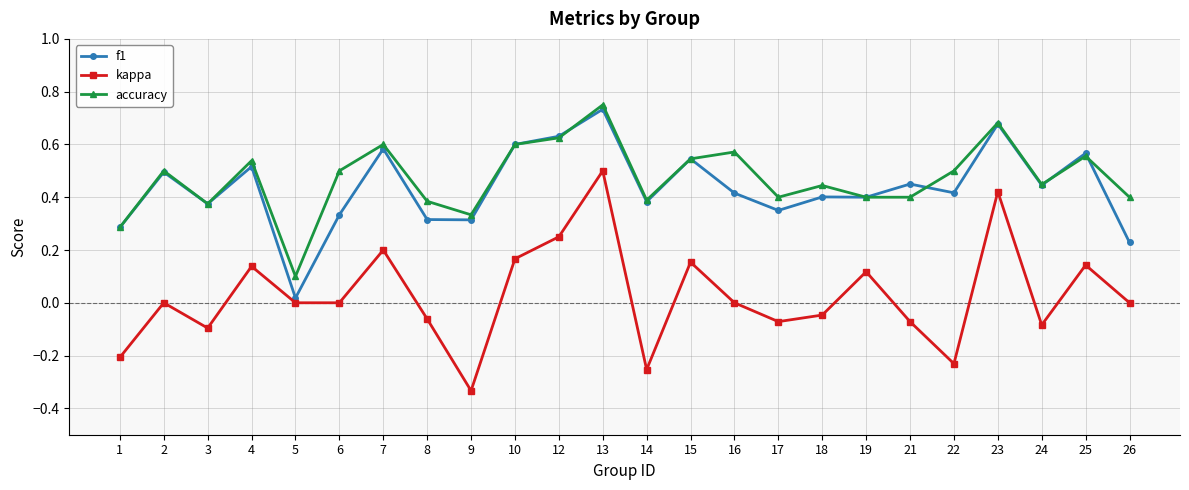

At which category does kappa reach its first local peak?

2